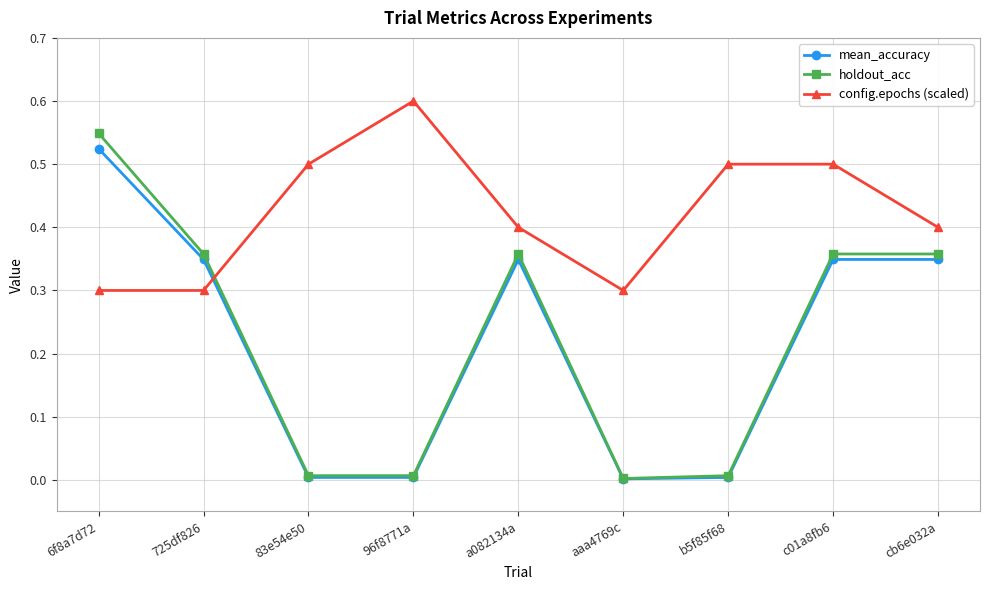

At how many categories does at least one series exceed 0?

9